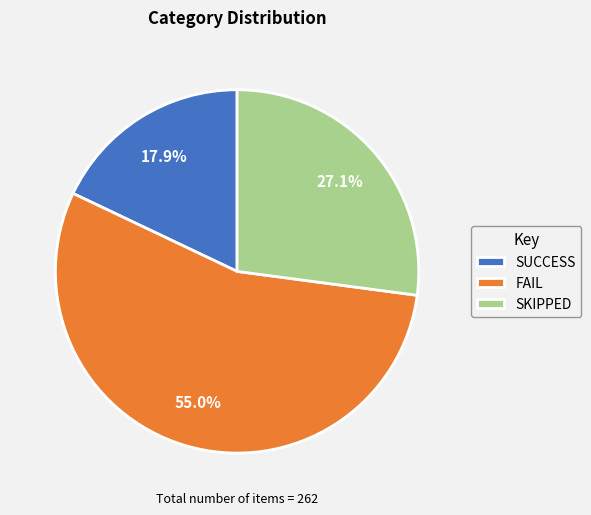

Rank the categories by value from highest to lowest.

FAIL, SKIPPED, SUCCESS